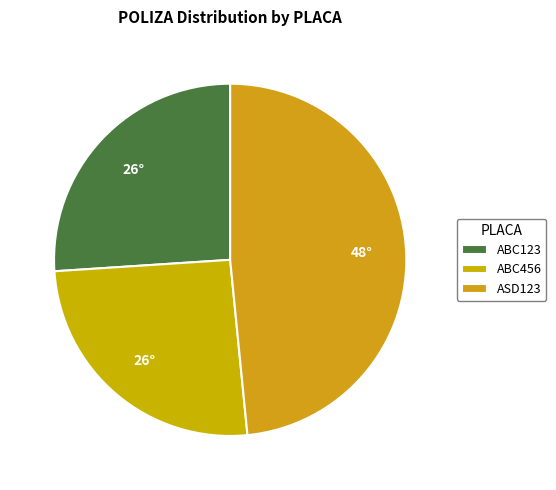

Which slice is the smallest?

ABC456